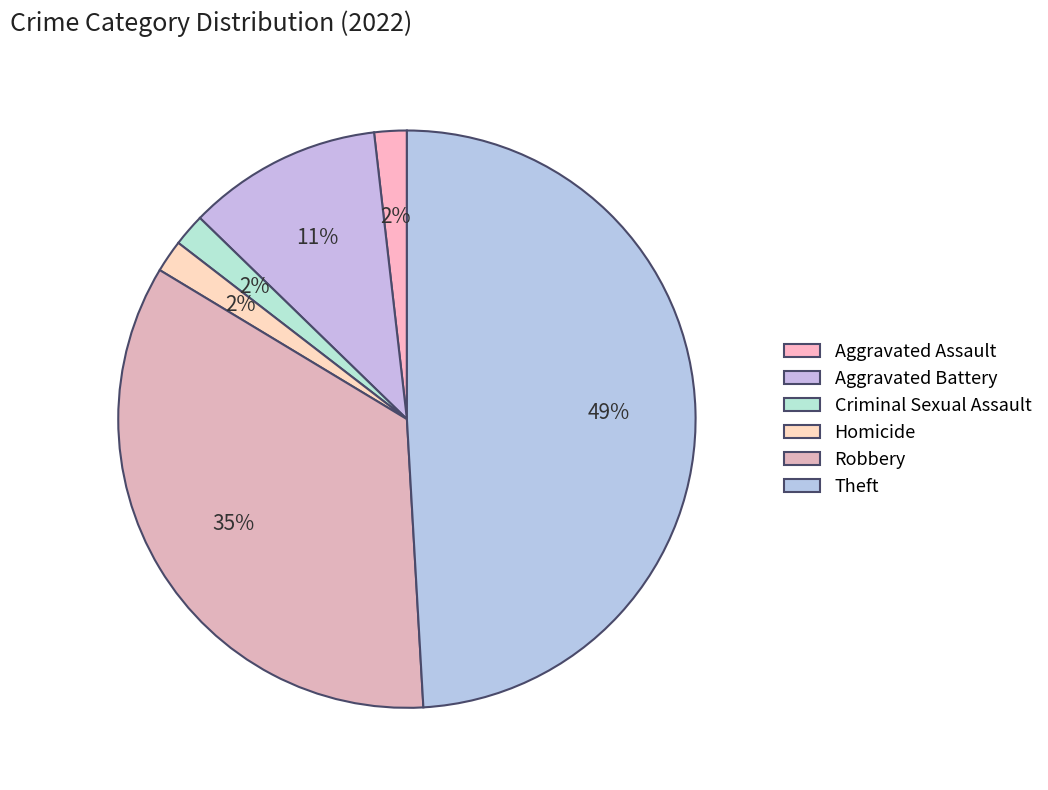

Is the sum of Robbery and Aggravated Assault greater than half?

No